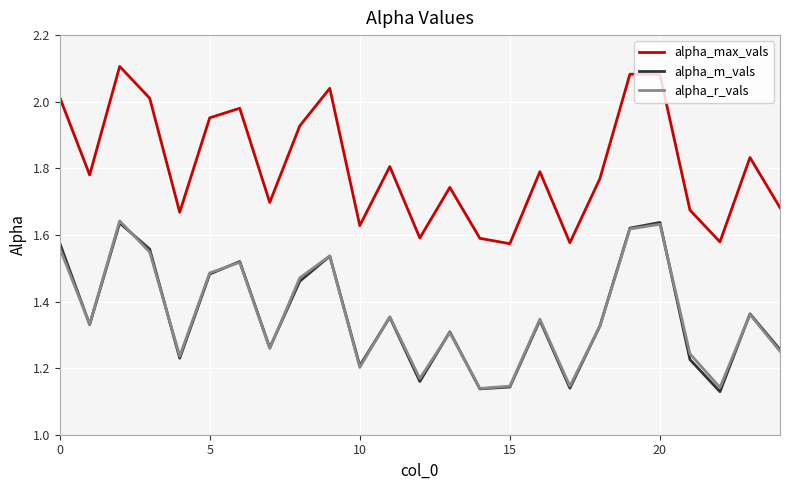

What is the difference between the maximum and second lowest values in the alpha_max_vals series?

0.5